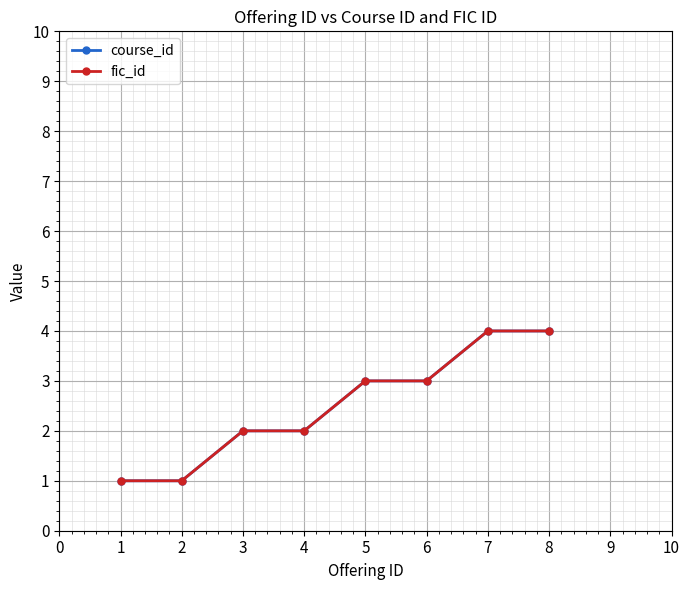

Reading left to right, extract all data points from this chart.

course_id: 1	1	2	2	3	3	4	4
fic_id: 1	1	2	2	3	3	4	4